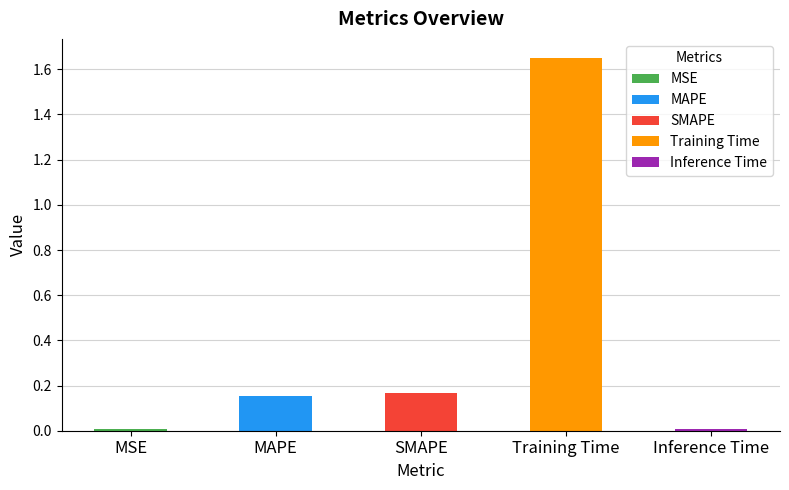

Reading left to right, what are all the values shown in this chart?

0.0	0.2	0.2	1.7	0.0